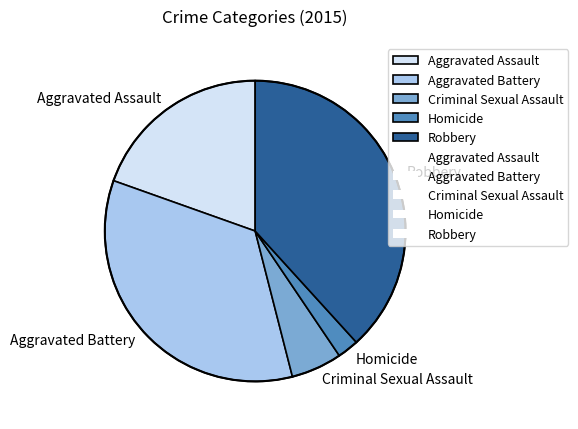

Which slice is the largest?

Robbery